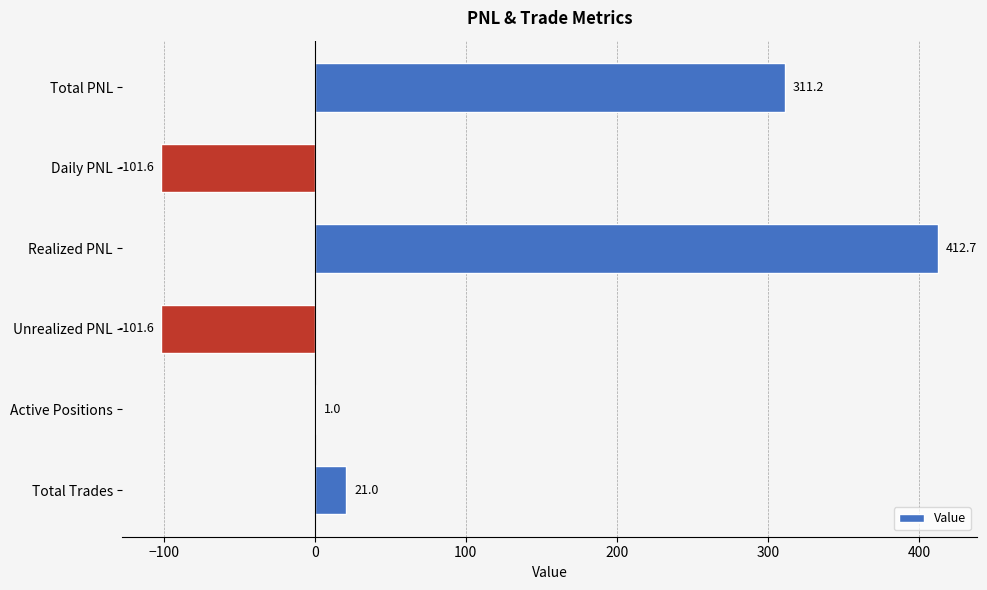

What is the change in value from Realized PNL to Total Trades?

-391.7